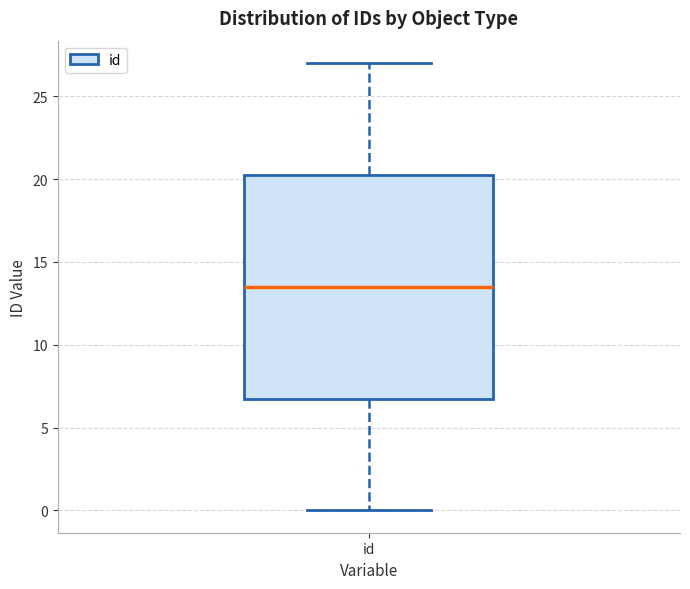

Transcribe this box plot: give where the median line is, the range the box spans, and where the two whiskers end, as read against the y-axis. The values are not printed on the chart, so give them approximately, as read against the axis.

median 13.5, box 7.0 to 20.5, whiskers 0.0 to 27.0